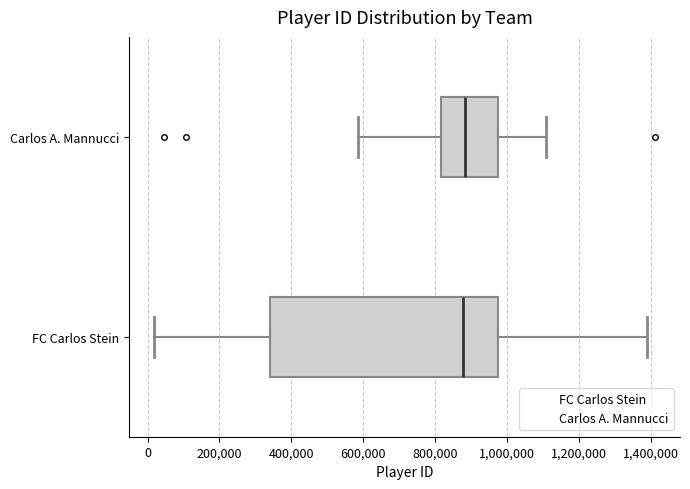

Comparing the boxes themselves (not the whiskers), which one is the widest?

FC Carlos Stein